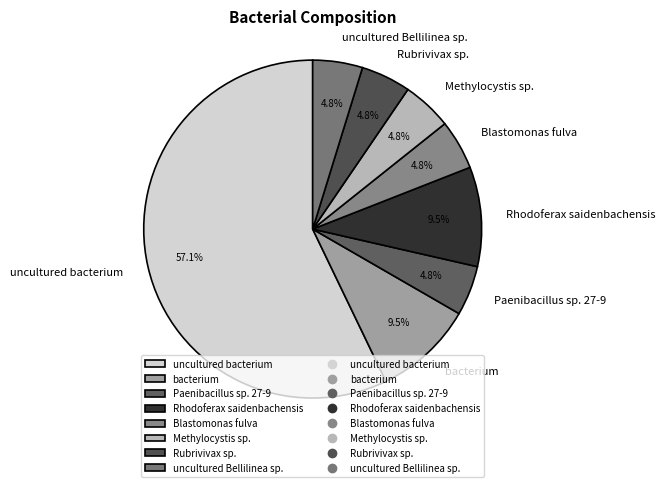

True or false: uncultured bacterium accounts for 65% of the total.

False